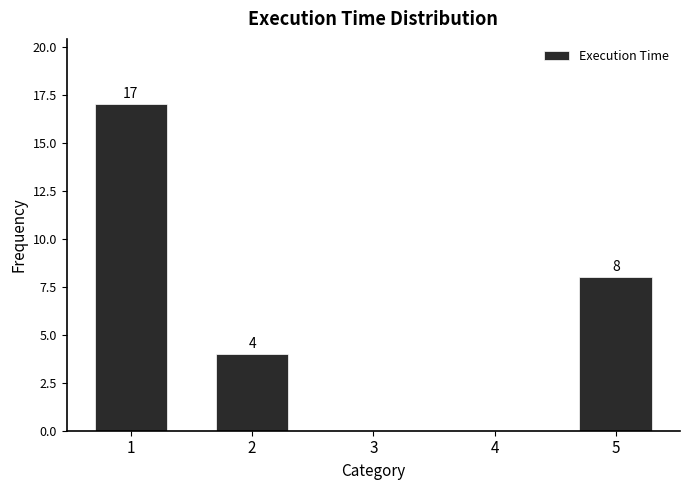

Reading left to right, extract all data points from this chart.

1=17	2=4	3=0	4=0	5=8